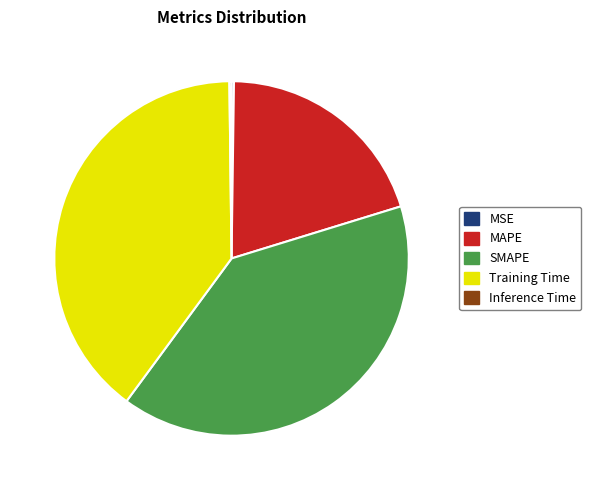

Is there a majority slice in this chart?

No